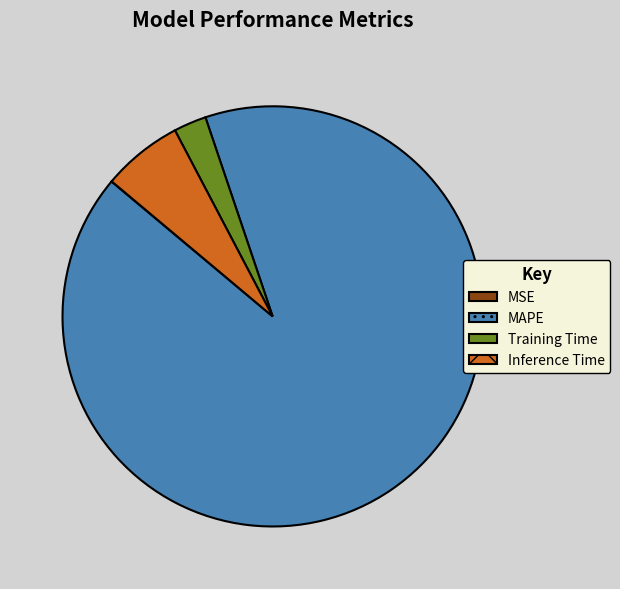

Do Training Time and MAPE together represent more than half of the pie?

Yes